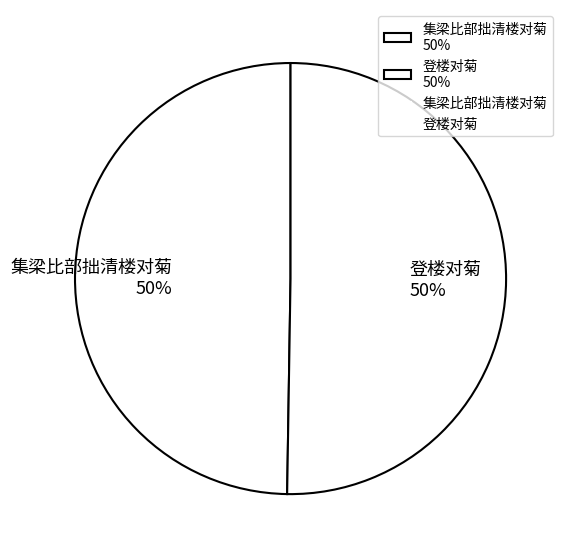

To the nearest percent, what is the combined percentage of 集梁比部拙清楼对菊 and 登楼对菊?

100%